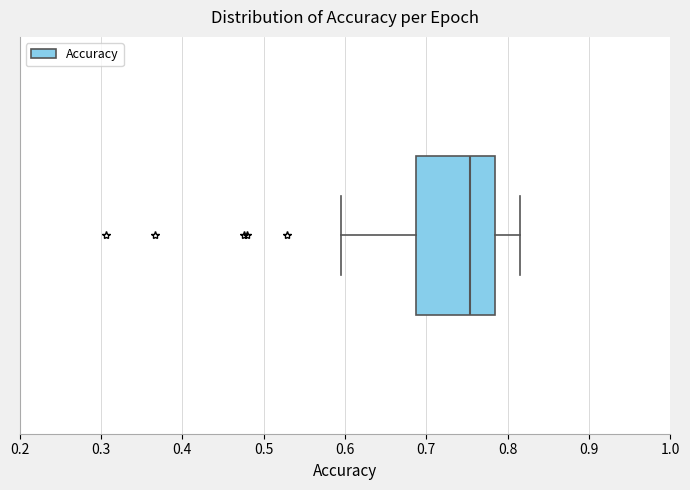

Read this box plot against the x-axis: the position of the median line, the range covered by the box, and the ends of both whiskers. The values are not printed on the chart, so give them approximately, as read against the axis.

median 0.75, box 0.69 to 0.78, whiskers 0.59 to 0.81